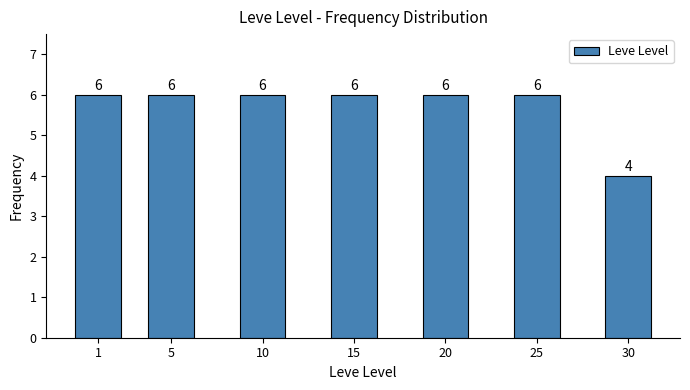

Reading left to right, what are all the values shown in this chart?

1=6	5=6	10=6	15=6	20=6	25=6	30=4